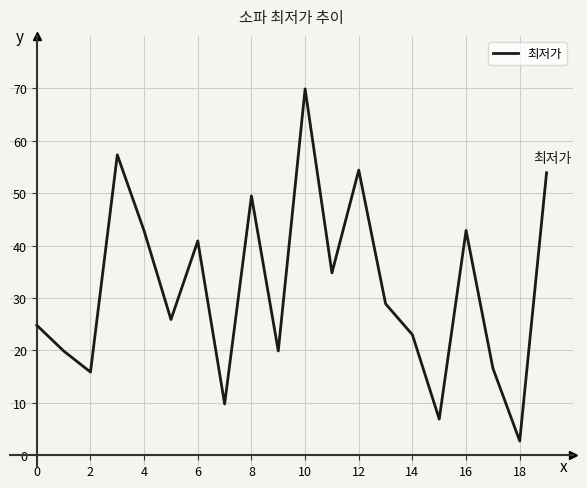

What is the difference between the maximum and minimum values?

67.2